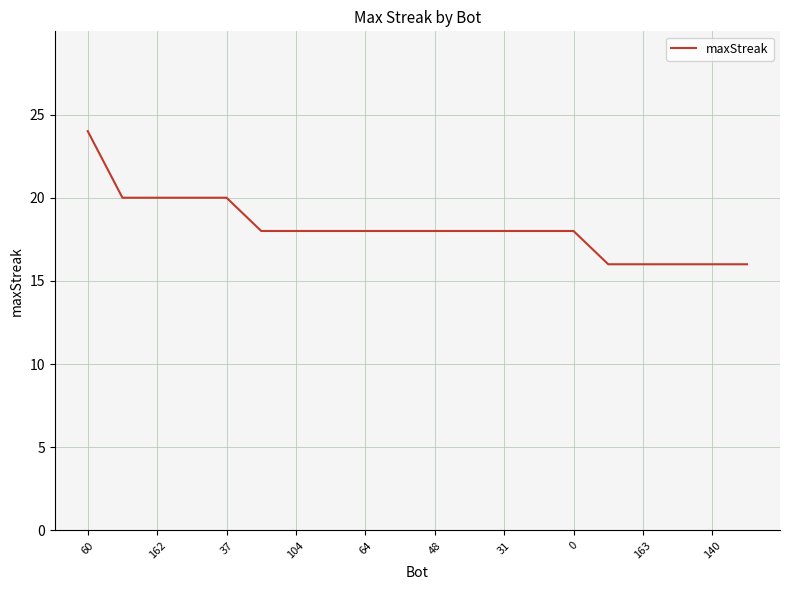

What is the smallest value displayed?

16